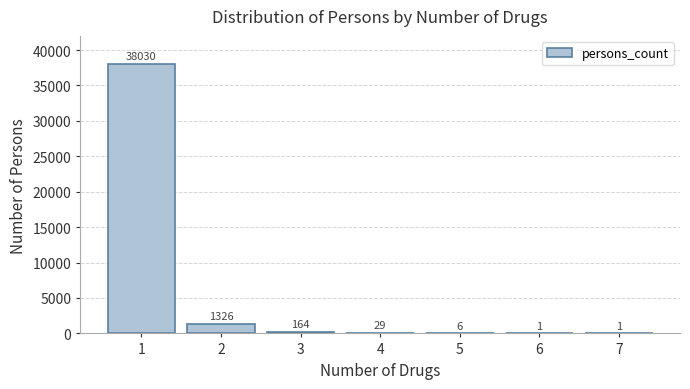

Reading right to left, transcribe all the data shown in this chart.

7=1	6=1	5=6	4=29	3=164	2=1326	1=38030